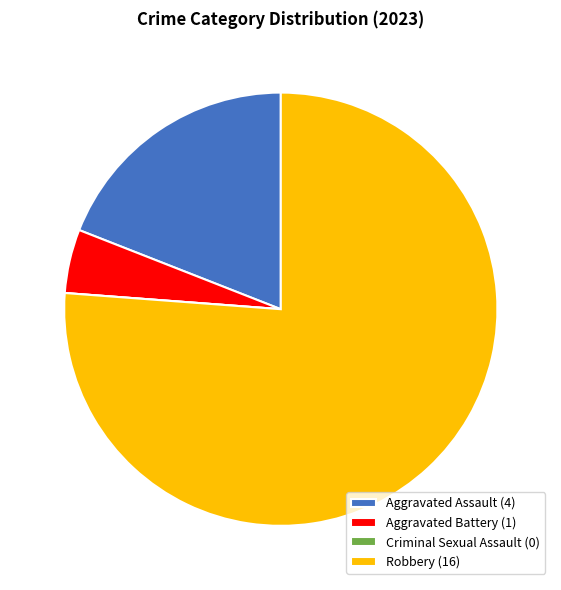

The Robbery (16) slice represents 85% of the pie. True or false?

False